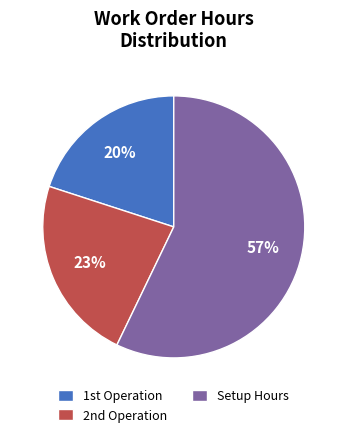

How many segments does this pie chart have?

3